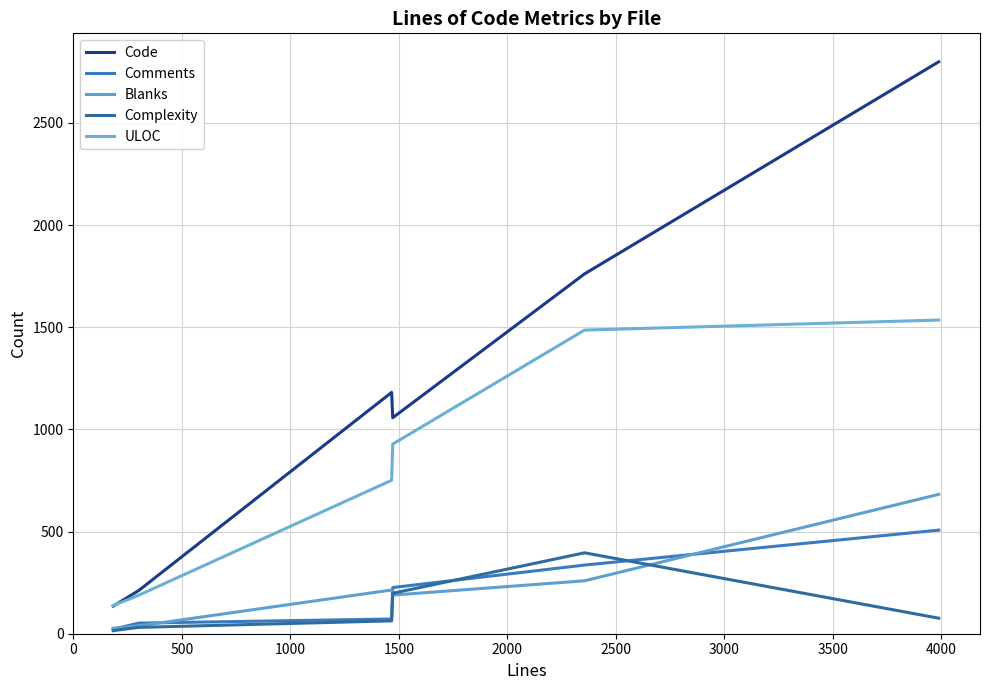

What is the difference between the maximum and second lowest values in the Code series?

2588